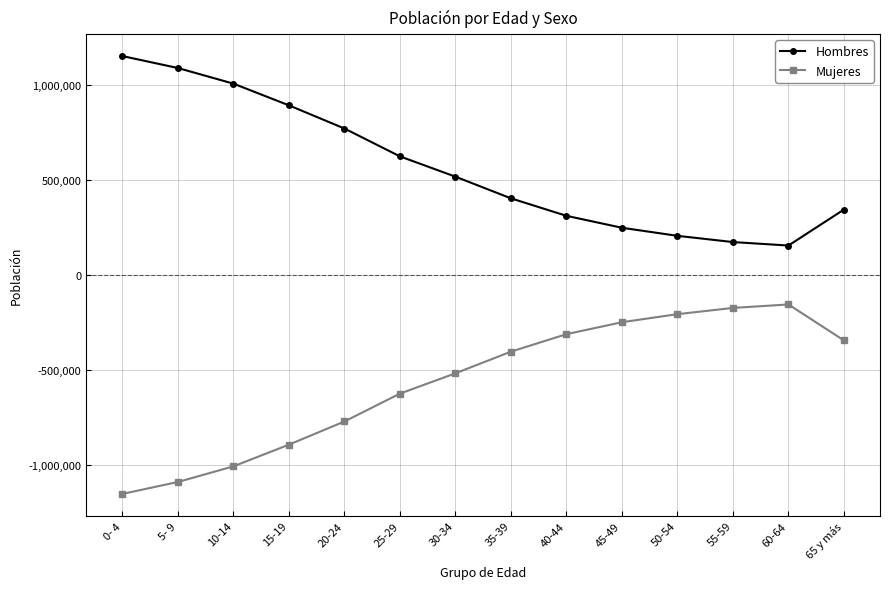

The Hombres series shows 80300 at 45-49. True or false?

False